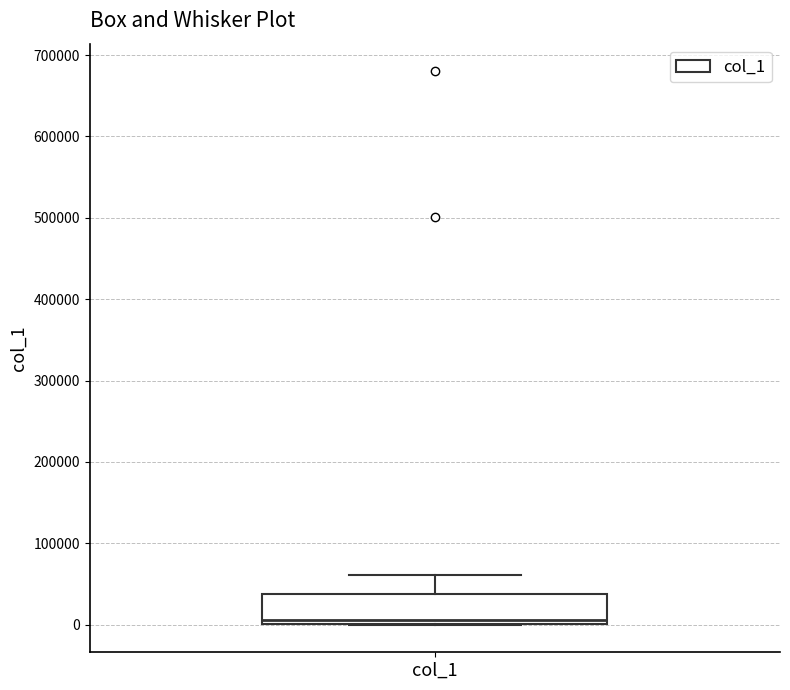

Read this box plot against the y-axis: the position of the median line, the range covered by the box, and the ends of both whiskers. The values are not printed on the chart, so give them approximately, as read against the axis.

median 10000, box 0 to 40000, whiskers 0 to 60000